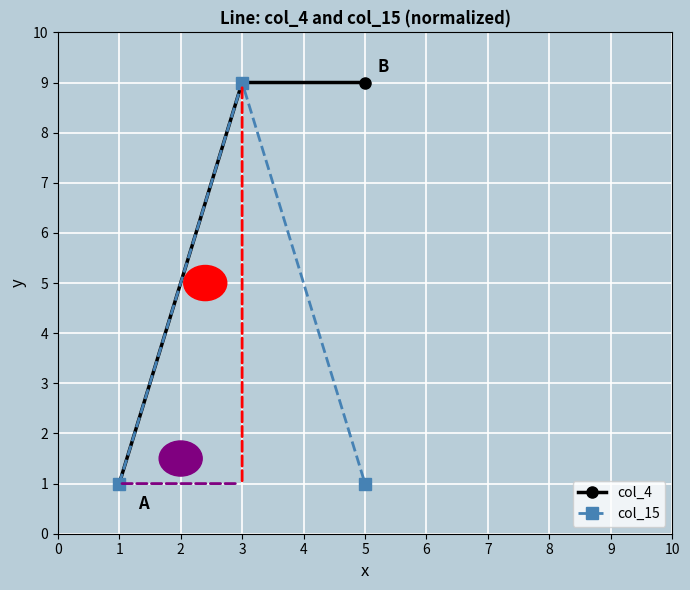

At 5, list the series in order from smallest to largest.

col_15, col_4